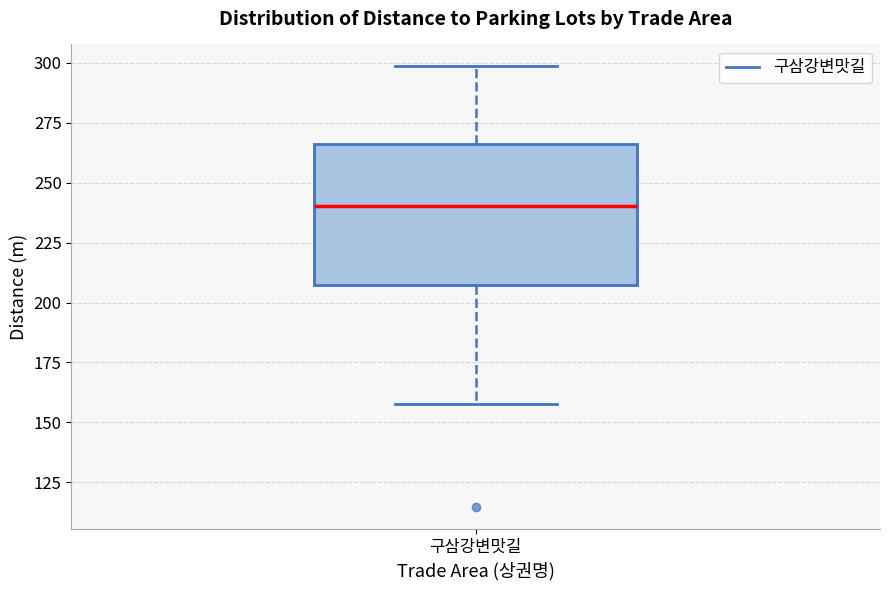

Transcribe this box plot: give where the median line is, the range the box spans, and where the two whiskers end, as read against the y-axis. The values are not printed on the chart, so give them approximately, as read against the axis.

median 240, box 205 to 265, whiskers 160 to 300